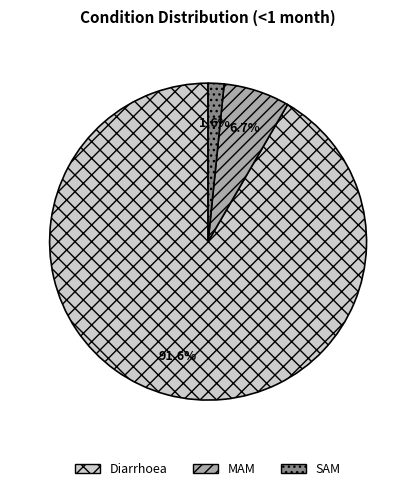

Which category has the biggest portion of the pie?

Diarrhoea